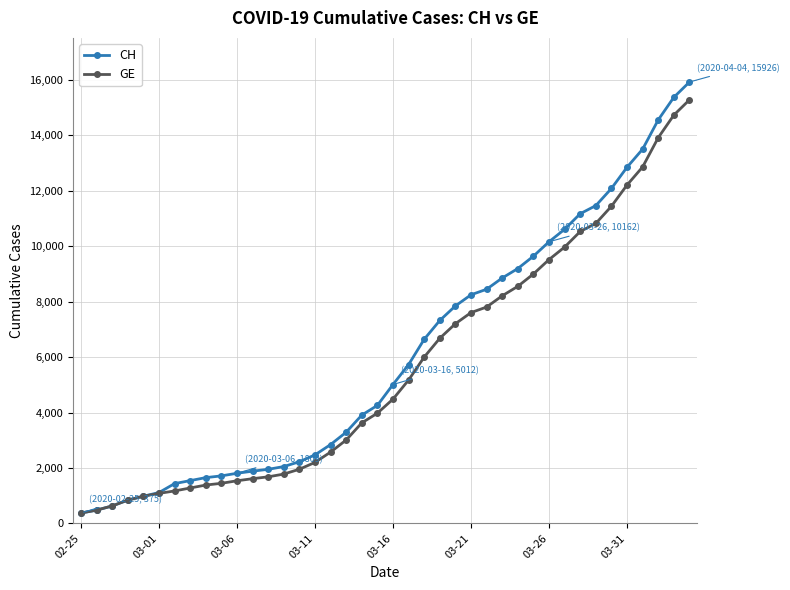

Which series has the largest range (max minus min)?

CH